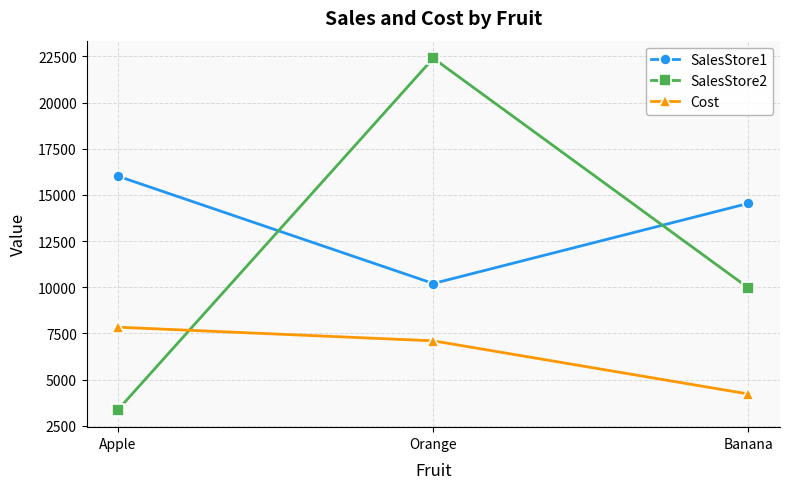

Is it true that Cost equals 7096 at Orange?

True